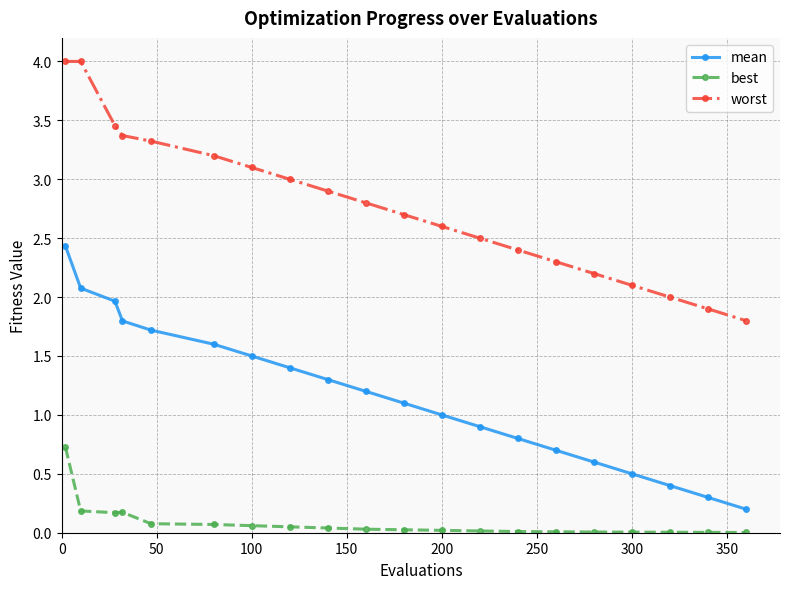

What is the highest value of the best series?

0.7